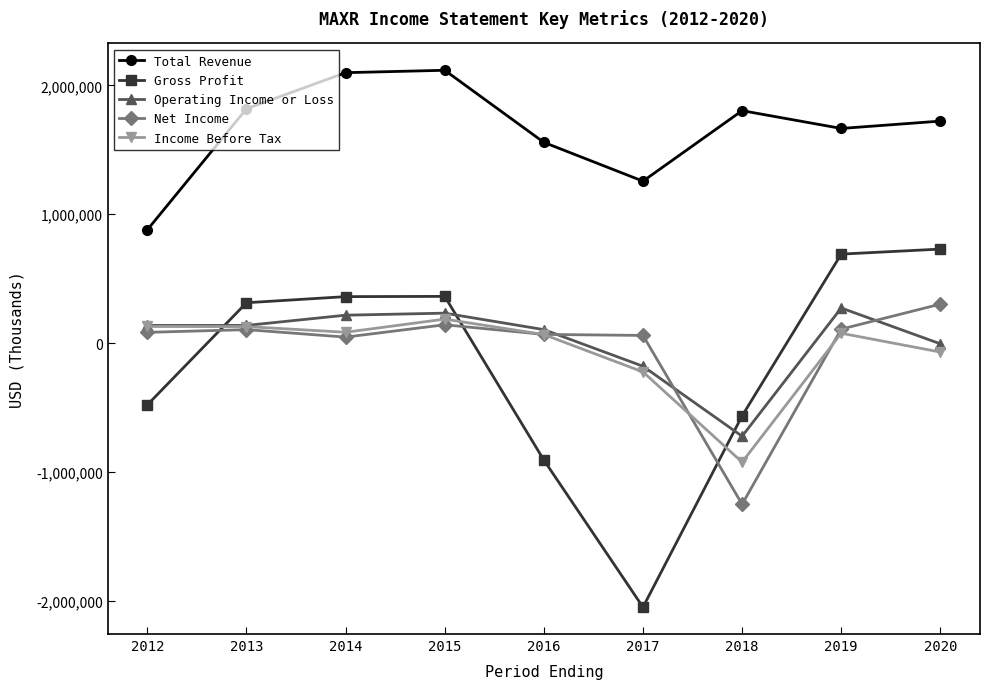

How many distinct data groups are displayed?

5